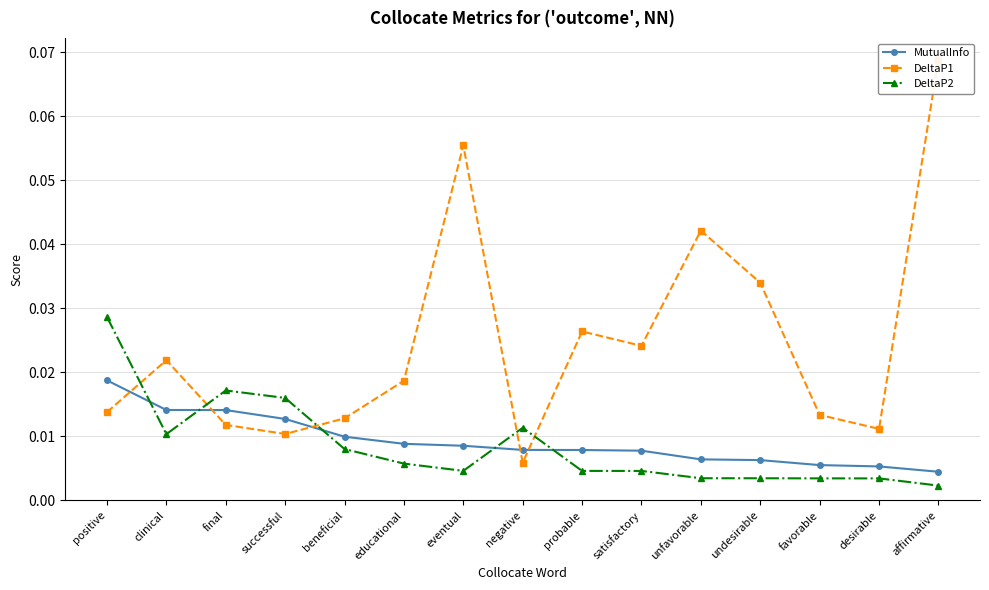

The value of DeltaP1 at unfavorable is 0.1. True or false?

False